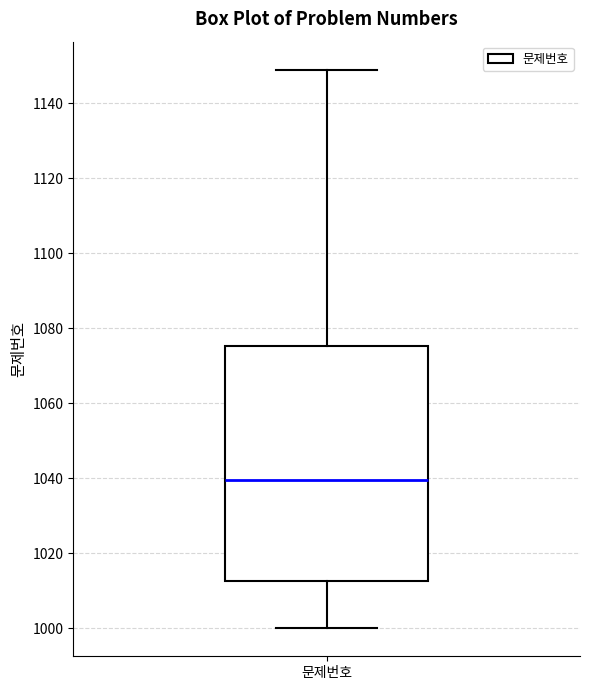

Where does the median line of the box for 문제번호 sit on the y-axis? The values are not printed on the chart, so give them approximately, as read against the axis.

1040